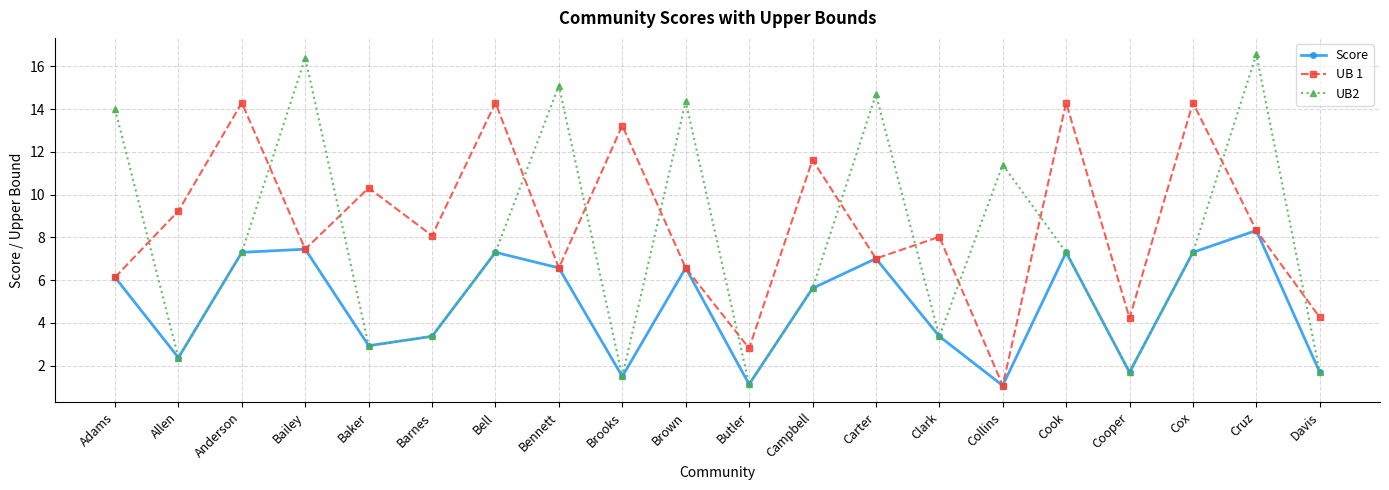

Which series changed the most between Allen and Cooper?

UB 1